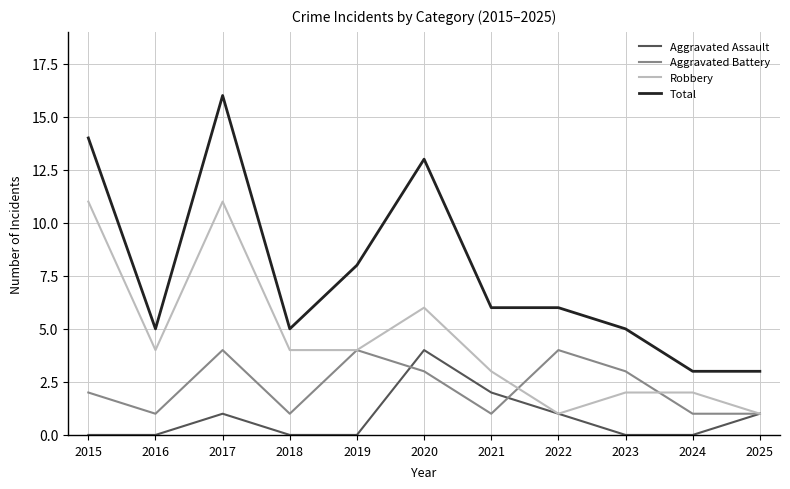

At which label does Total reach its peak?

2017